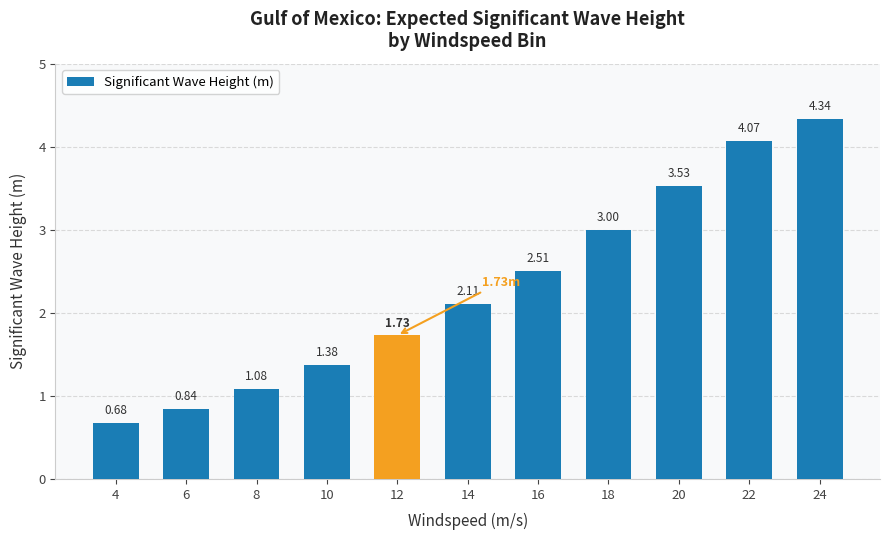

How many data points are less than 2?

5